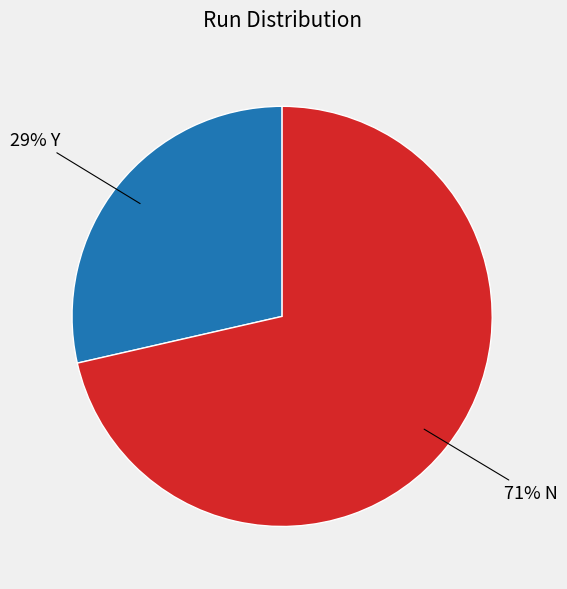

To the nearest percent, what is the average slice percentage?

50%